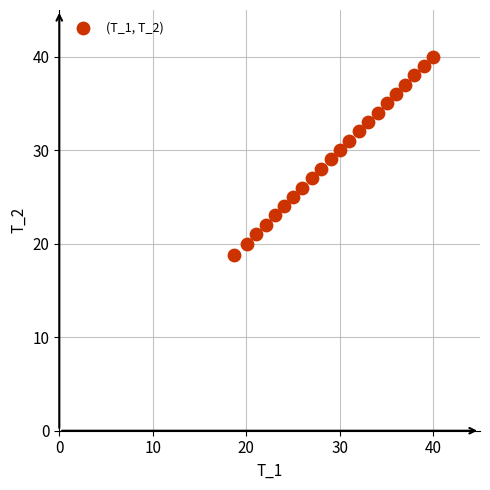

What is the range of X values (max minus min)?

21.3